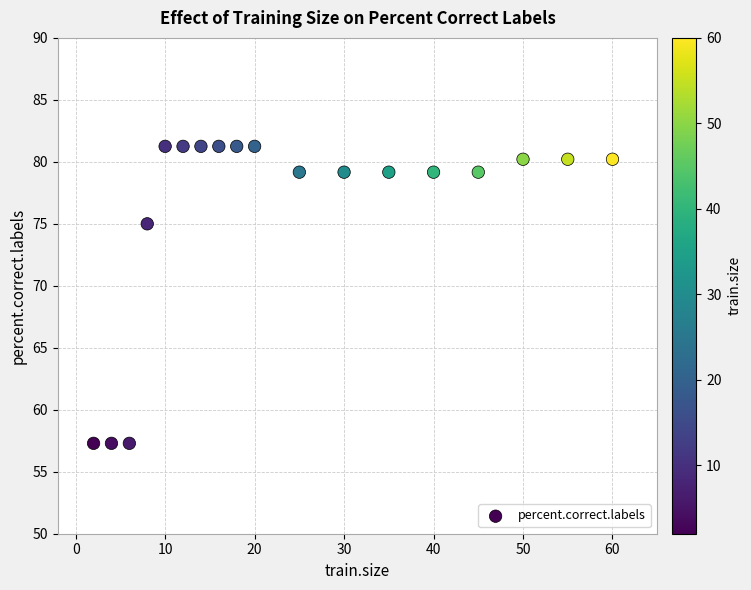

What Y value in the scatter plot is closest to 69?

75.0